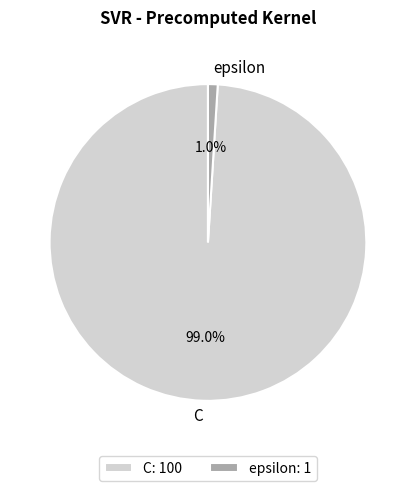

Is C the majority of the pie?

Yes